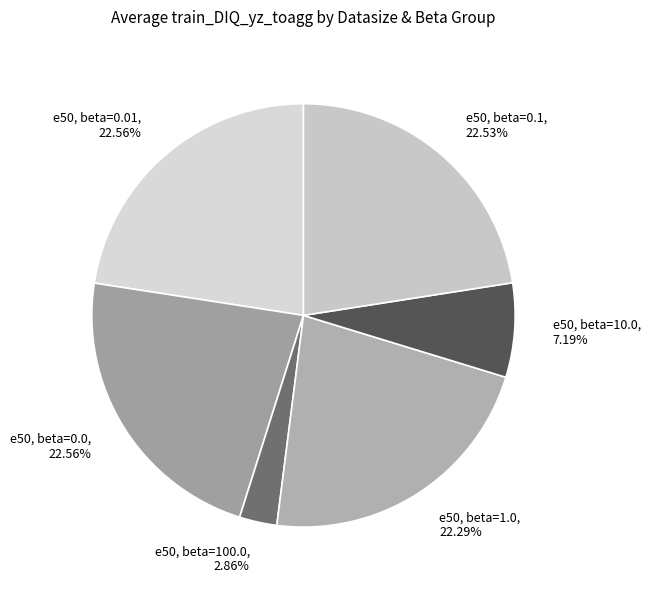

To the nearest percent, what is the difference between the e50, beta=10.0 and e50, beta=0.0 slice percentages?

15%